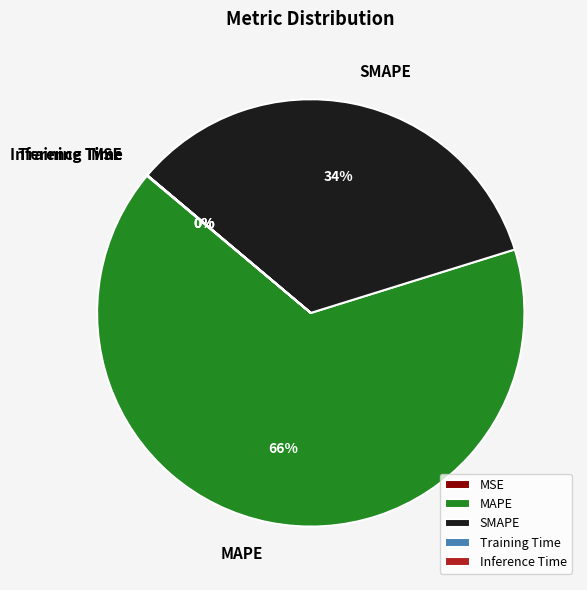

Which slice is the largest?

MAPE